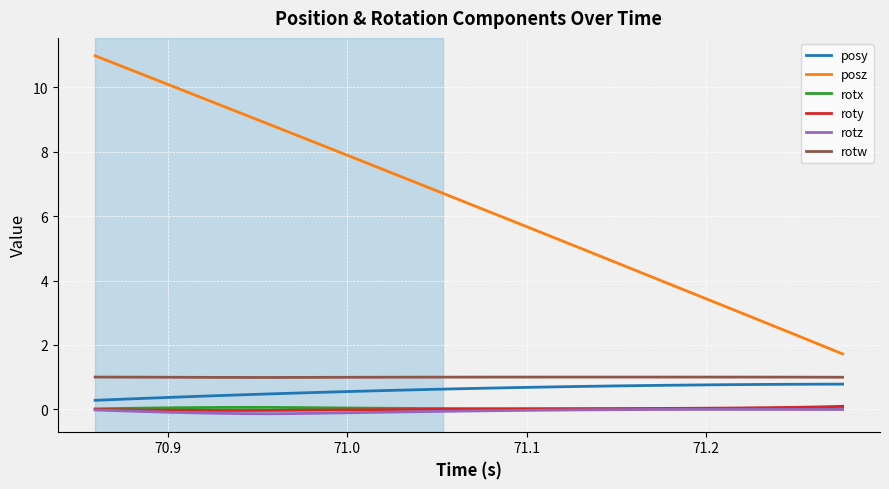

True or false: posy and rotz intersect in this chart.

False